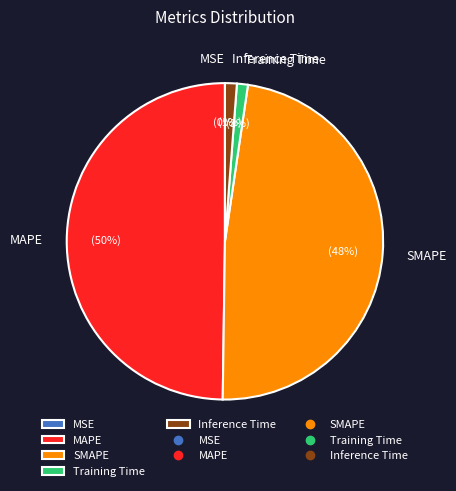

Which category has the biggest portion of the pie?

MAPE